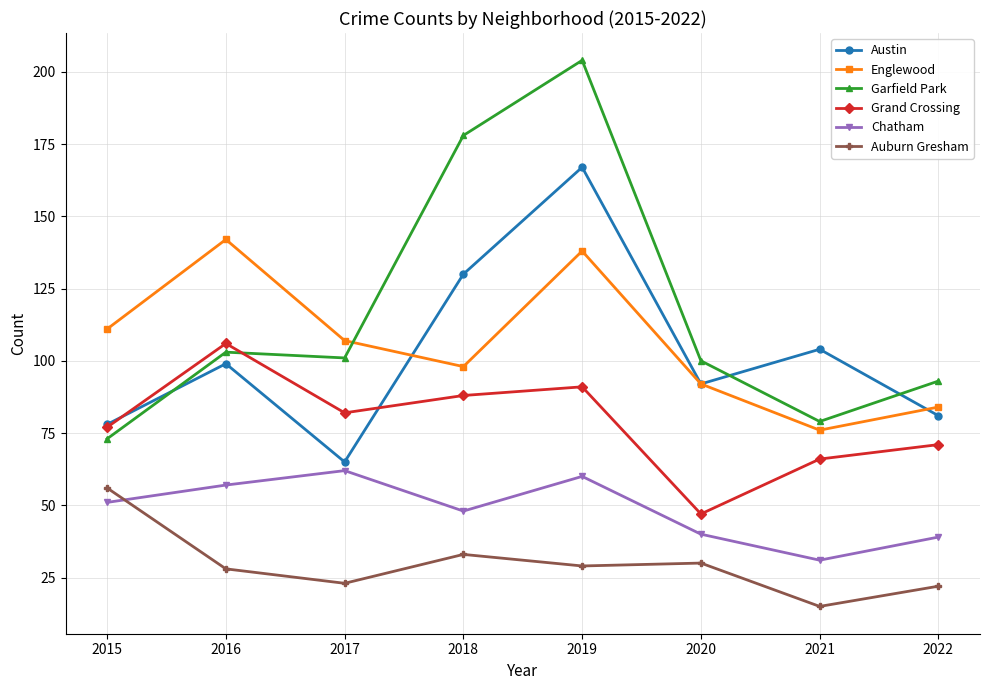

Which series ends up on top after the final intersection of Austin and Grand Crossing?

Austin